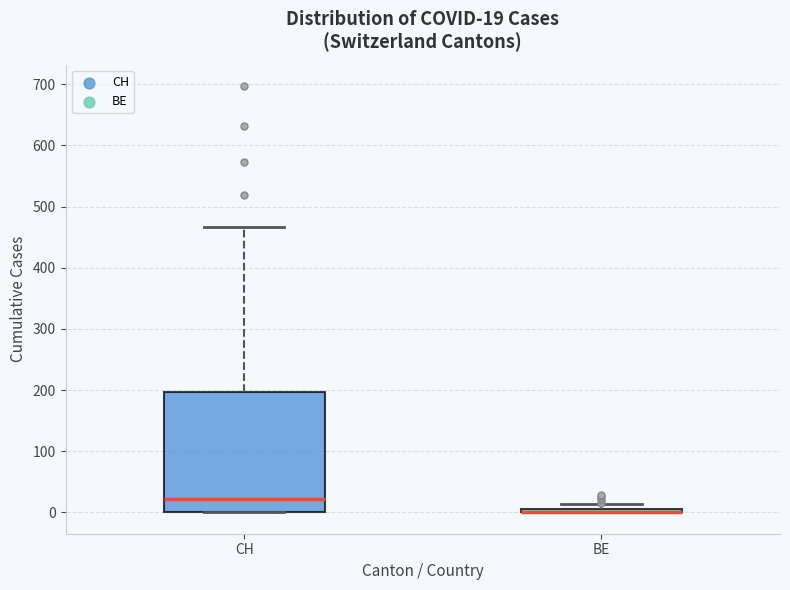

Which box is the tallest, from its lower edge to its upper edge?

CH